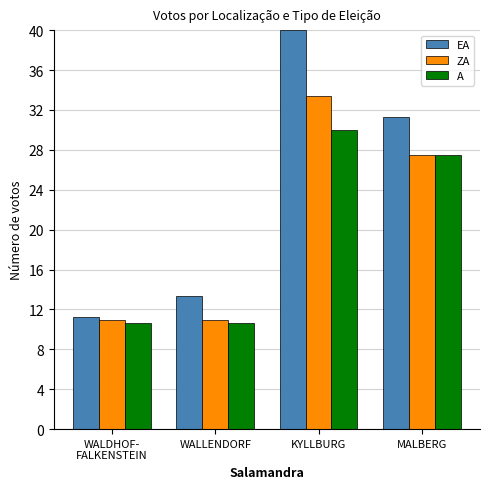

Are the bars grouped side by side (vs. stacked)?

Yes